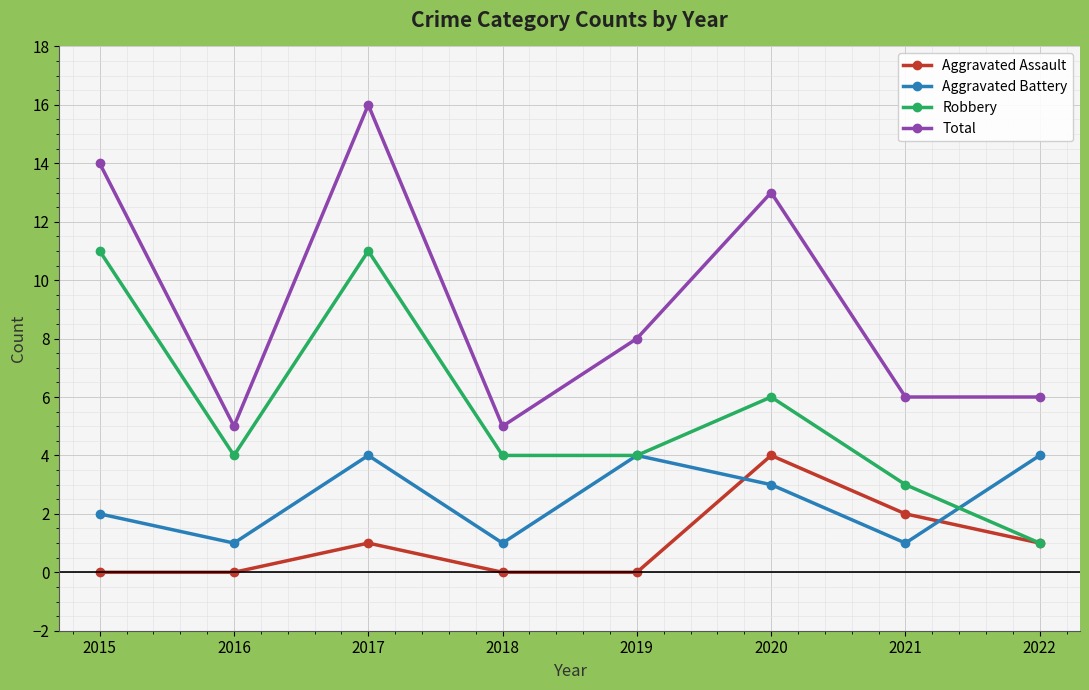

Between 2018 and 2021, which series saw the biggest shift?

Aggravated Assault